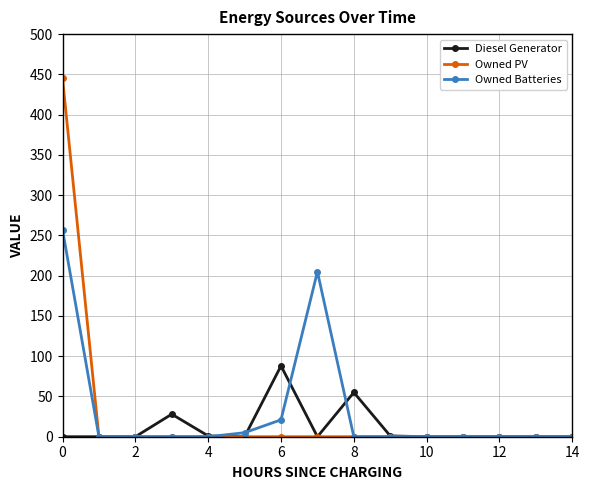

Which series has the widest spread of values?

Owned PV